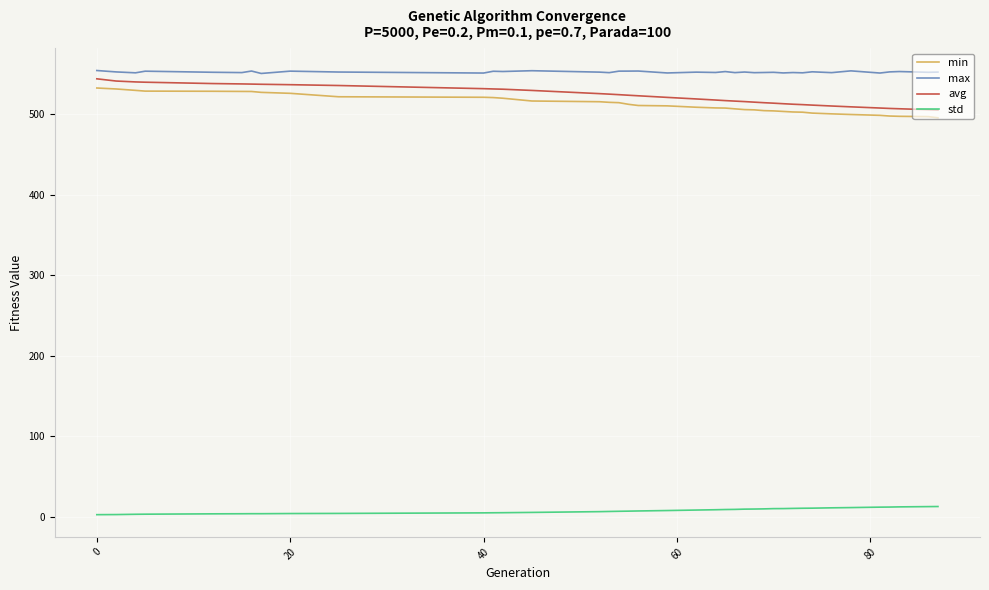

Which series has the largest total across all categories?

max